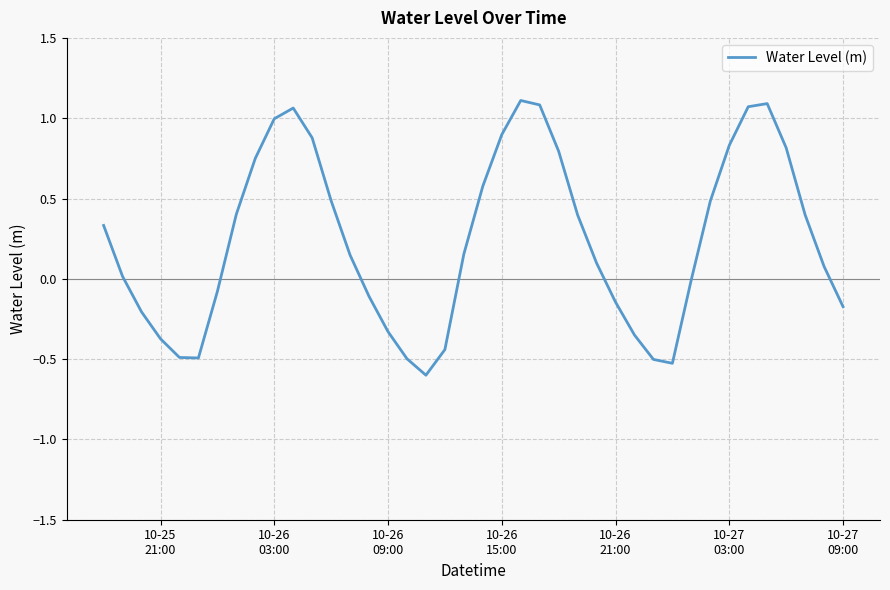

What is the minimum value shown in the chart?

-0.6